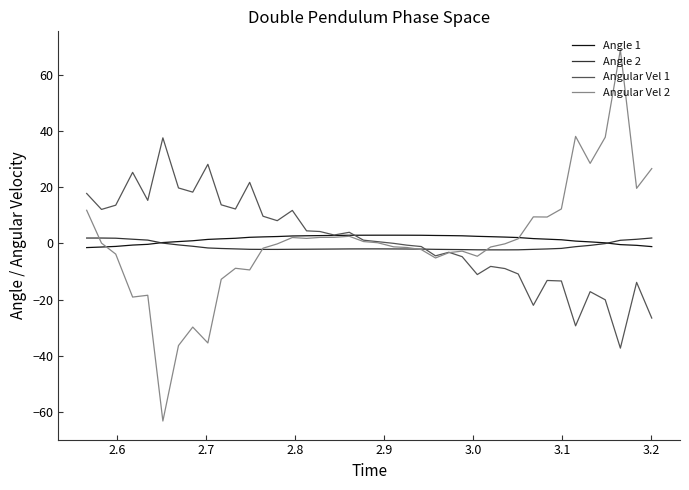

Count the number of data series in this chart.

4